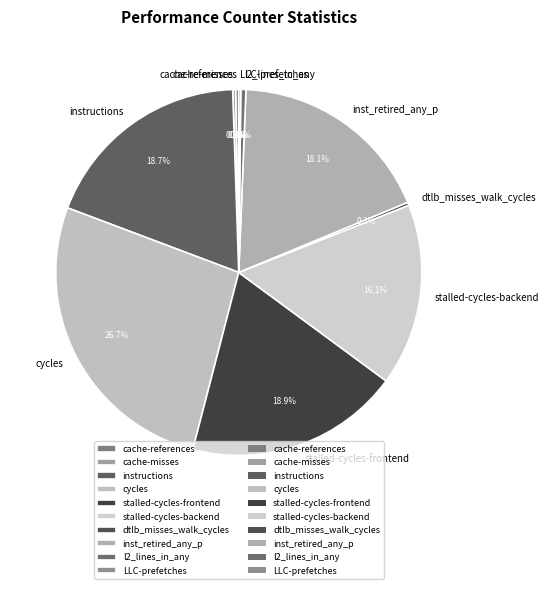

What percentage do l2_lines_in_any and instructions together represent?

19.2%